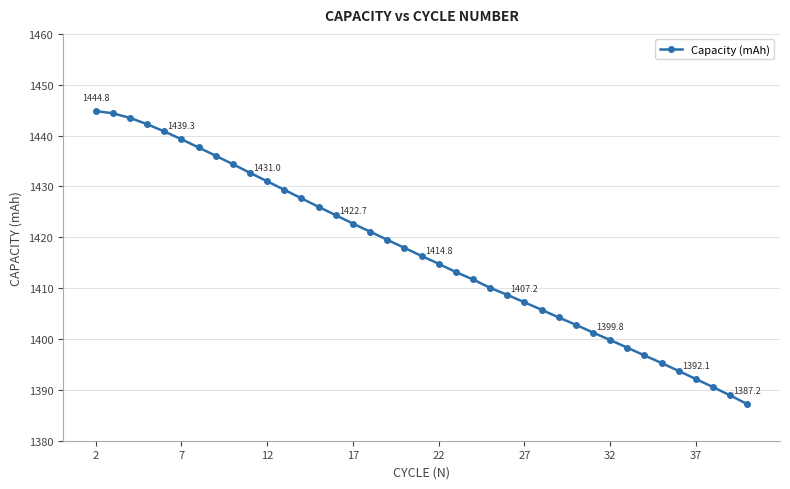

What is the average value?

1416.8